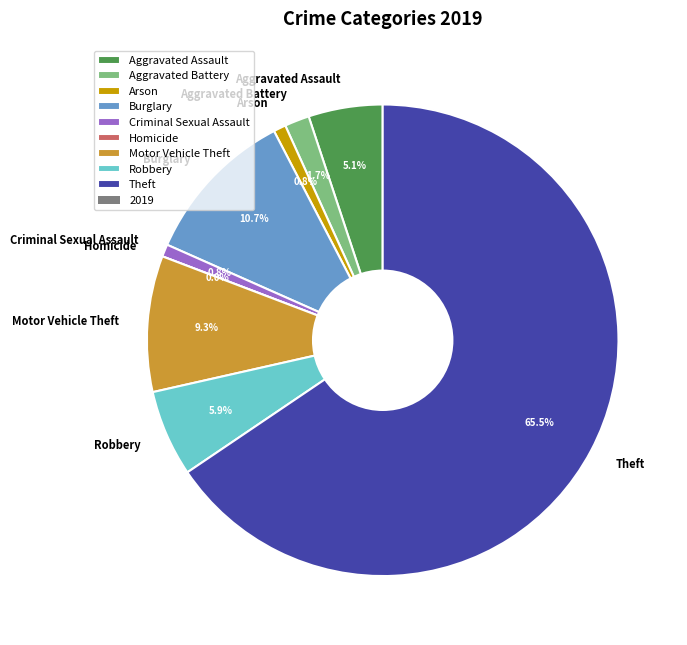

What is the total percentage of Robbery and Theft?

71.5%